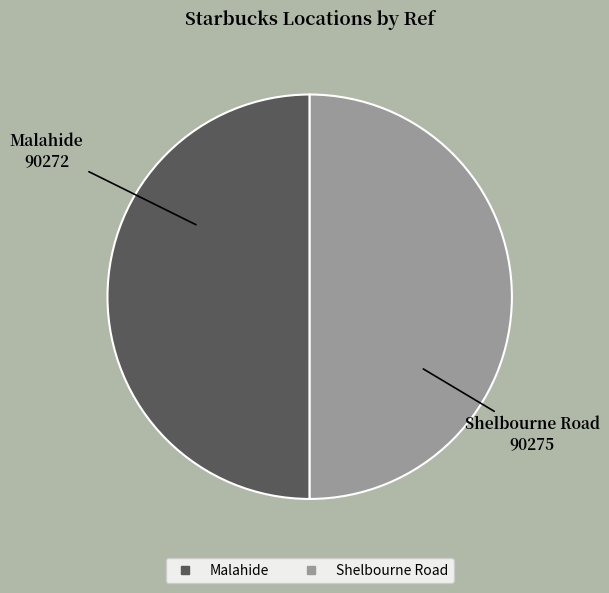

What is the ratio of the value at Shelbourne Road to the value at Malahide?

1.0